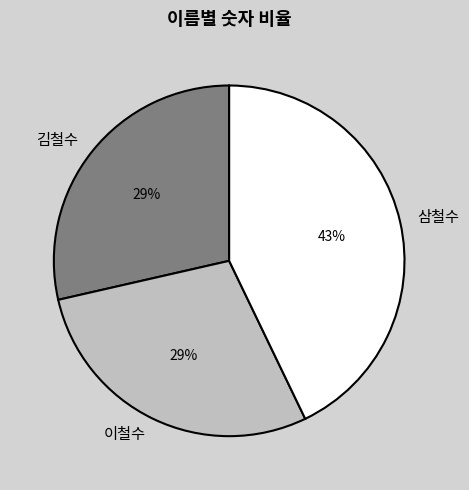

Which slice is the largest?

삼철수